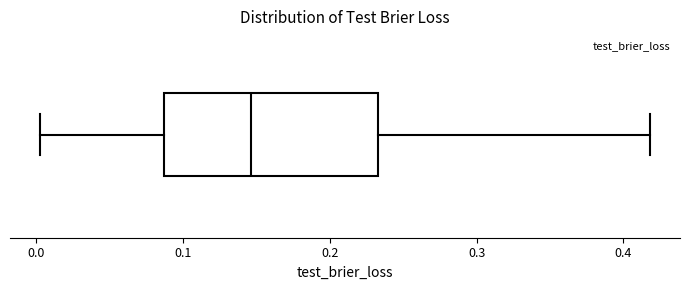

Read this box plot against the x-axis: the position of the median line, the range covered by the box, and the ends of both whiskers. The values are not printed on the chart, so give them approximately, as read against the axis.

median 0.15, box 0.09 to 0.23, whiskers 0.00 to 0.42